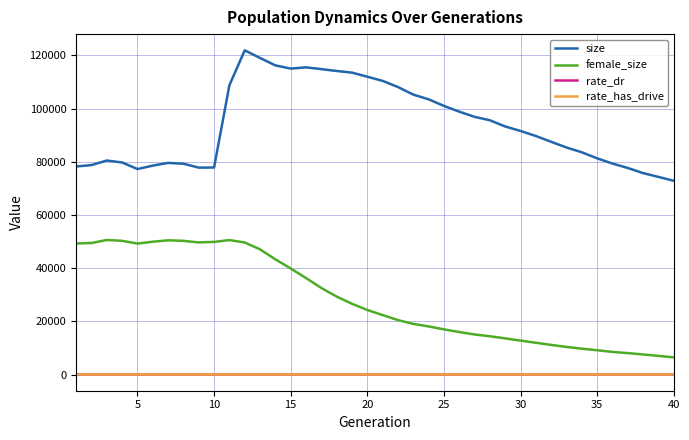

What is the maximum value for size?

121899.0